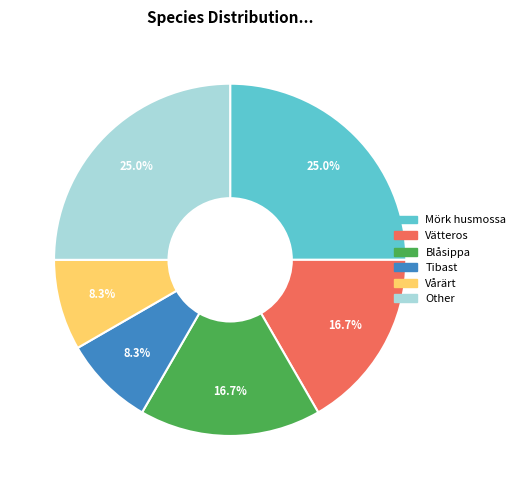

Is Vårärt the majority of the pie?

No